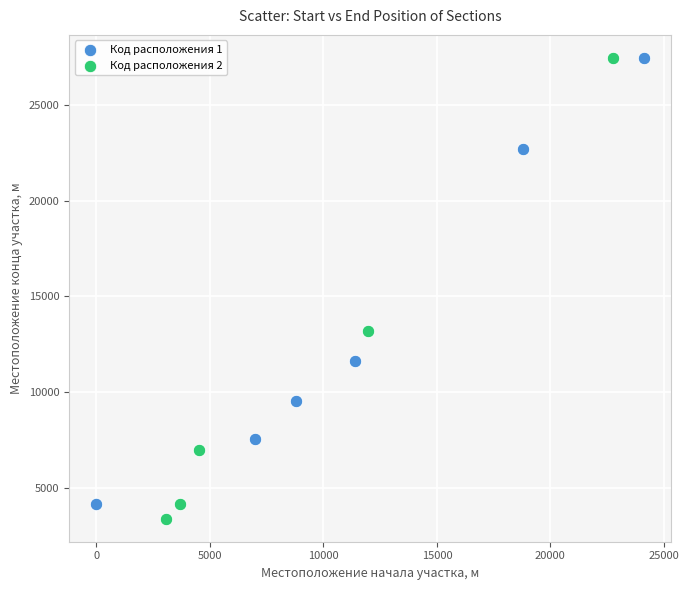

What are all the series names shown in the legend?

Код расположения 1, Код расположения 2